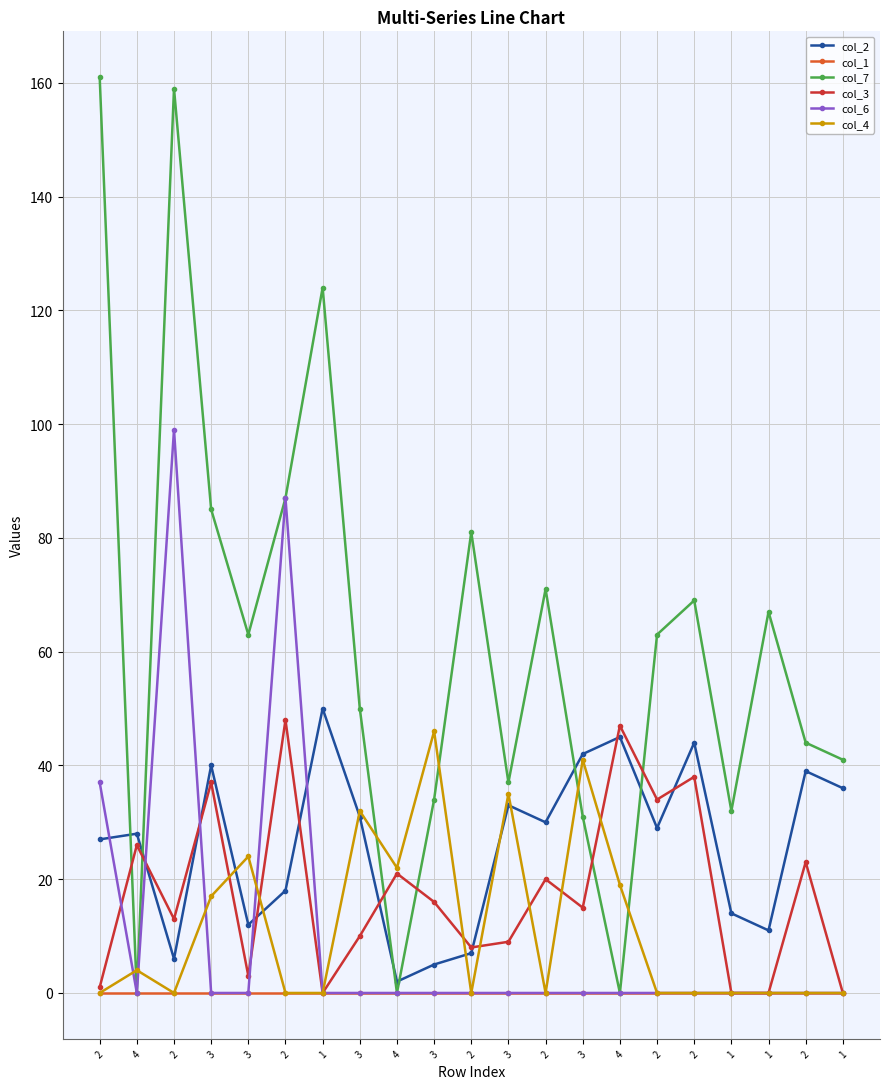

Is it true that col_7 equals 94 at 2?

False